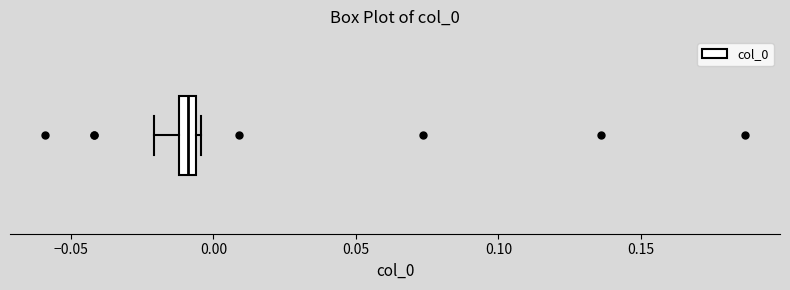

Where is the left edge of the box on the x-axis? The values are not printed on the chart, so give them approximately, as read against the axis.

-0.010